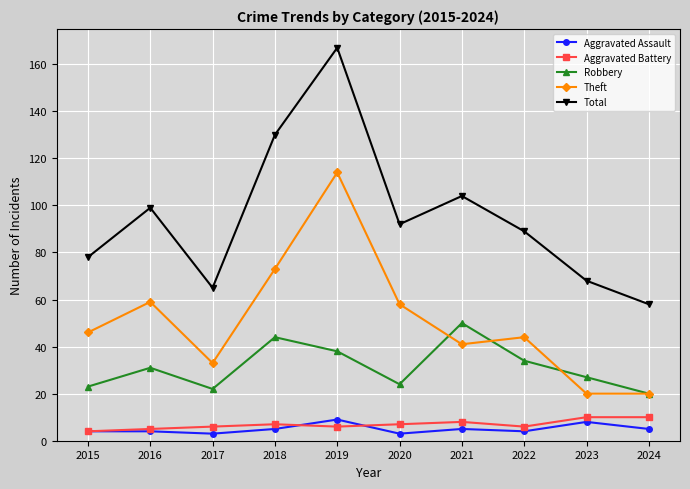

True or false: Aggravated Battery and Robbery cross at least once.

False